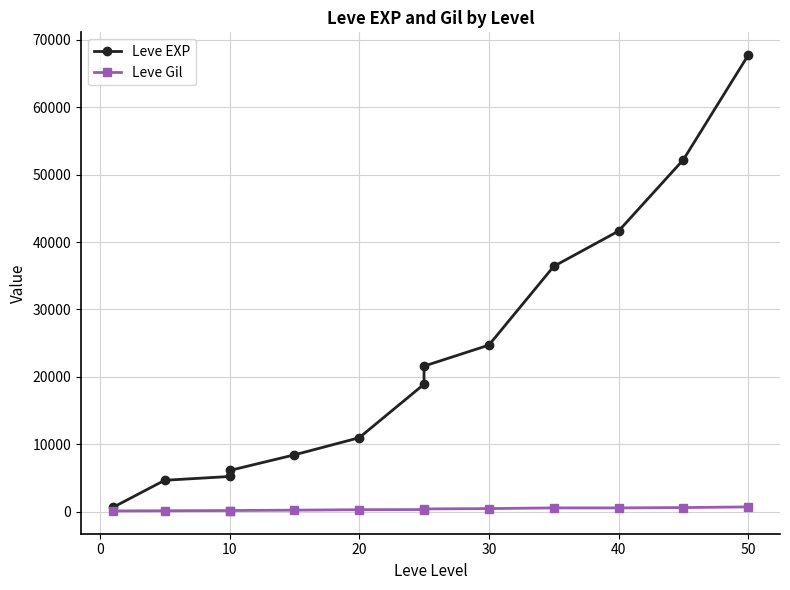

True or false: Leve Gil and Leve EXP cross at least once.

False